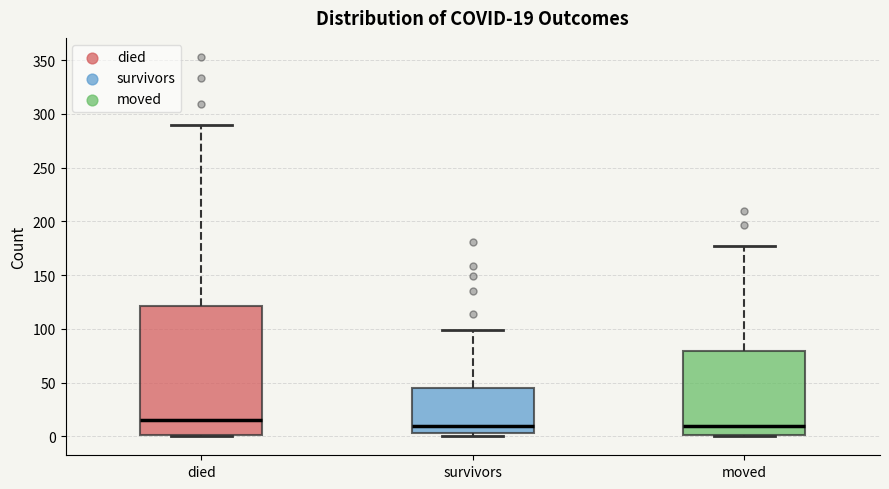

Comparing the boxes themselves (not the whiskers), which one is the tallest?

died